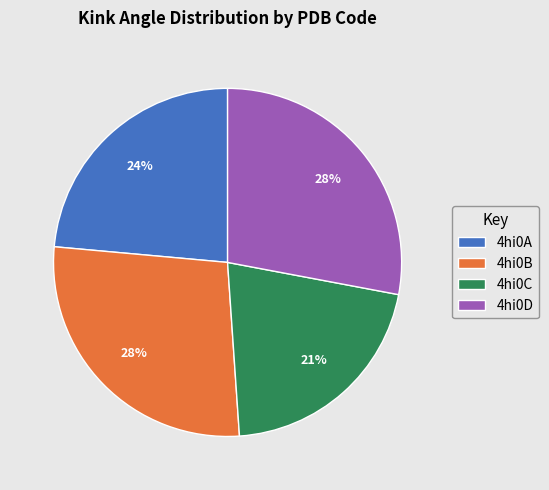

Is it true that 4hi0D is 19% of the pie?

False